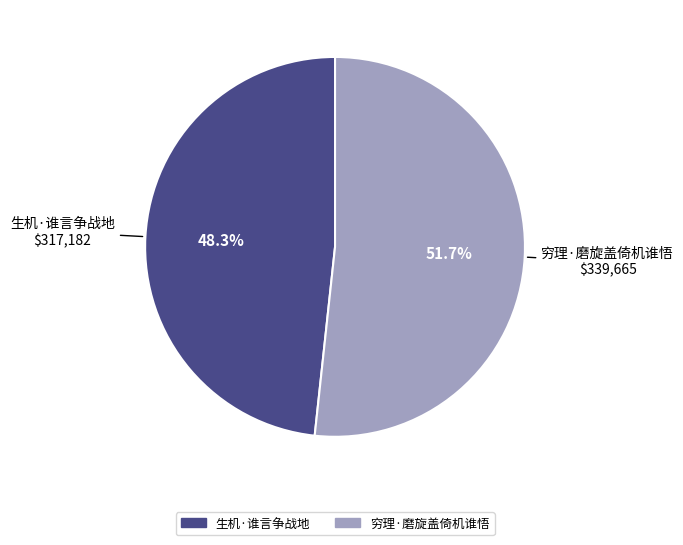

What percentage do 穷理·磨旋盖倚机谁悟 and 生机·谁言争战地 together represent?

100.0%